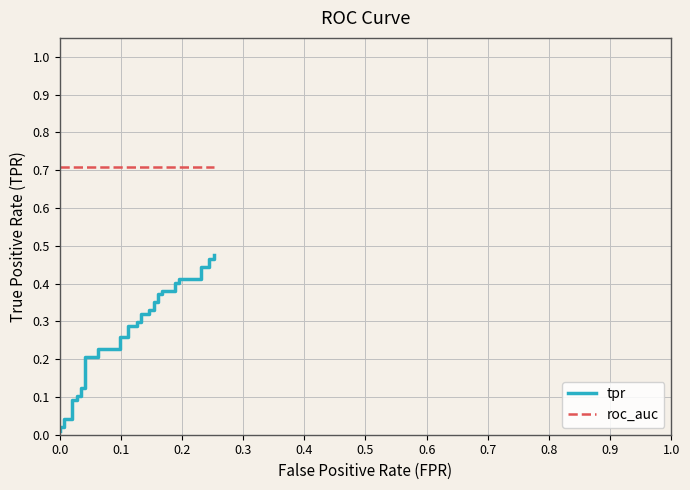

Which series has the largest range (max minus min)?

tpr